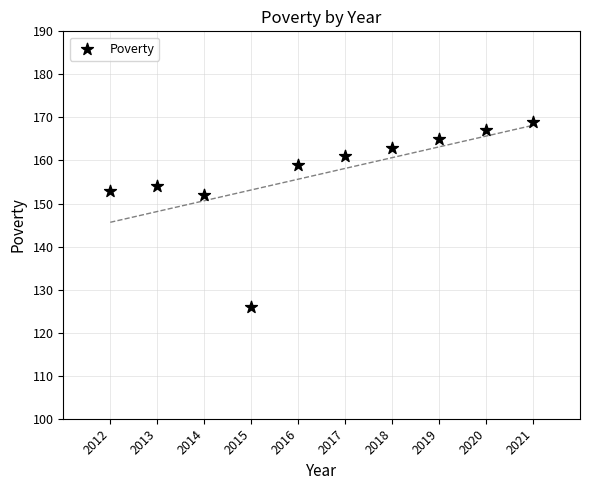

What is the average X value?

2016